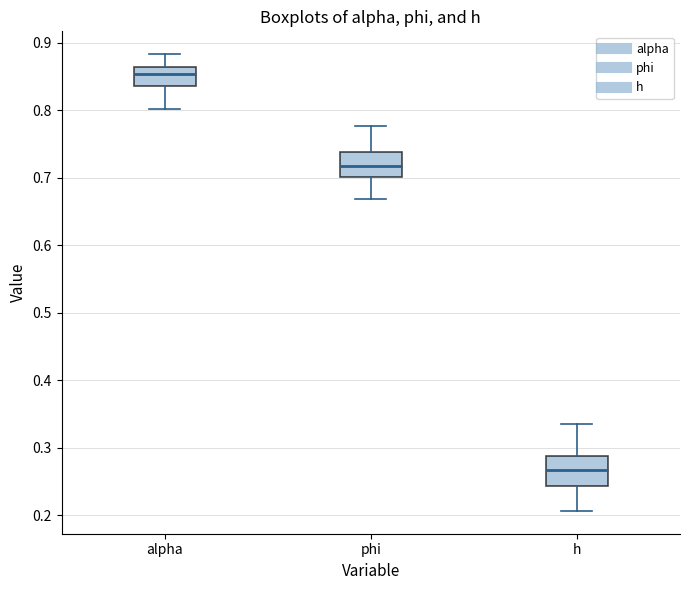

Which box's median line is the lowest?

h